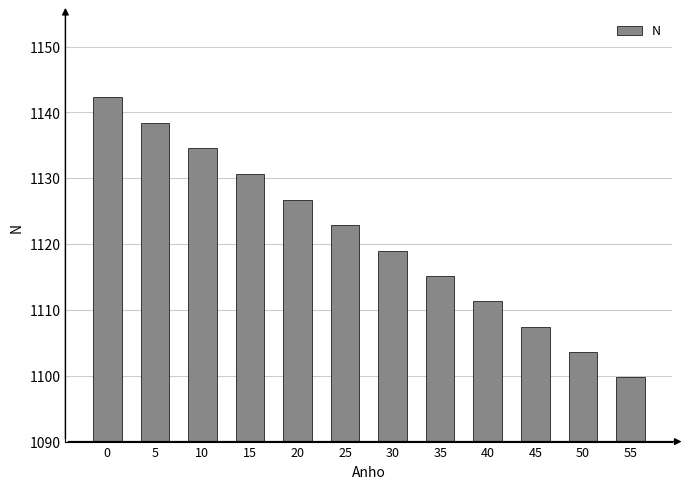

List the labels in order of value, smallest first.

55, 50, 45, 40, 35, 30, 25, 20, 15, 10, 5, 0